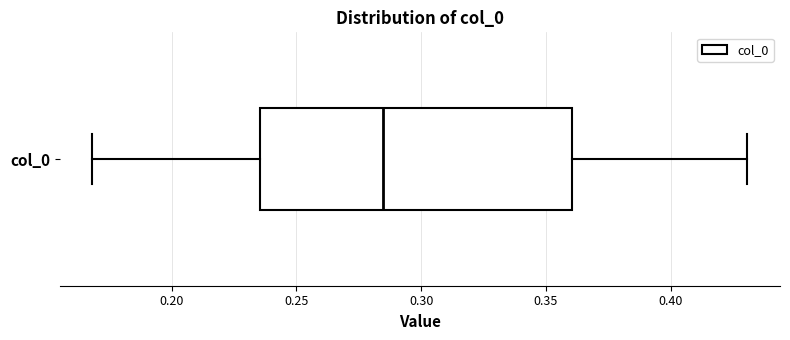

Transcribe this box plot: give where the median line is, the range the box spans, and where the two whiskers end, as read against the x-axis. The values are not printed on the chart, so give them approximately, as read against the axis.

median 0.285, box 0.235 to 0.360, whiskers 0.170 to 0.430